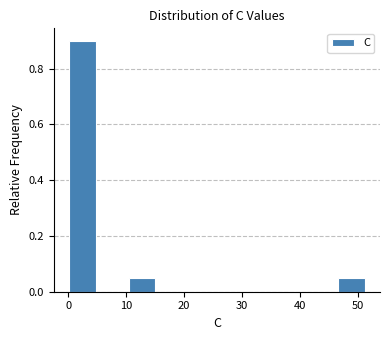

Reading left to right, list every bar in this chart as the range it spans on the x-axis followed by its height. Neither the bar edges nor the heights are printed on the chart, so give them approximately, as read against the axes.

0 to 5: 0.90
5 to 10: 0
10 to 16: 0.06
16 to 21: 0
21 to 26: 0
26 to 31: 0
31 to 36: 0
36 to 41: 0
41 to 47: 0
47 to 52: 0.06